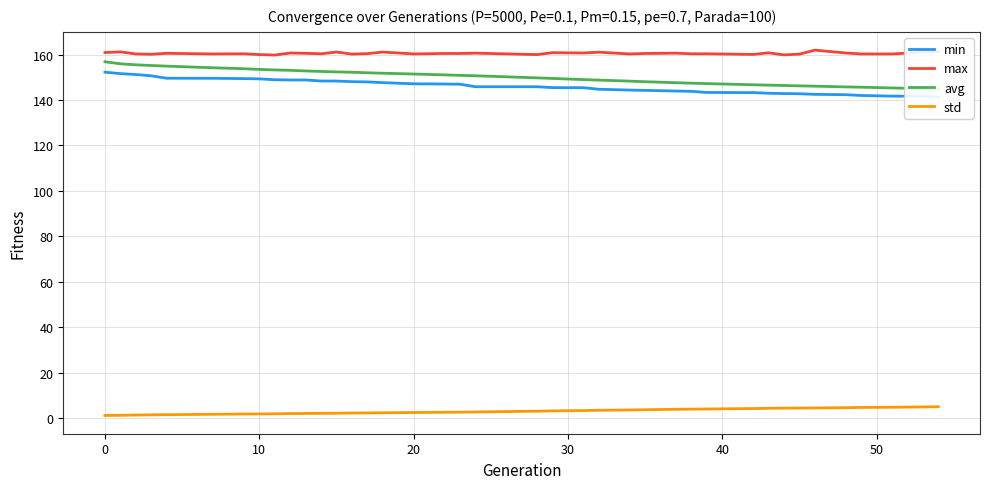

True or false: std and max cross at least once.

False